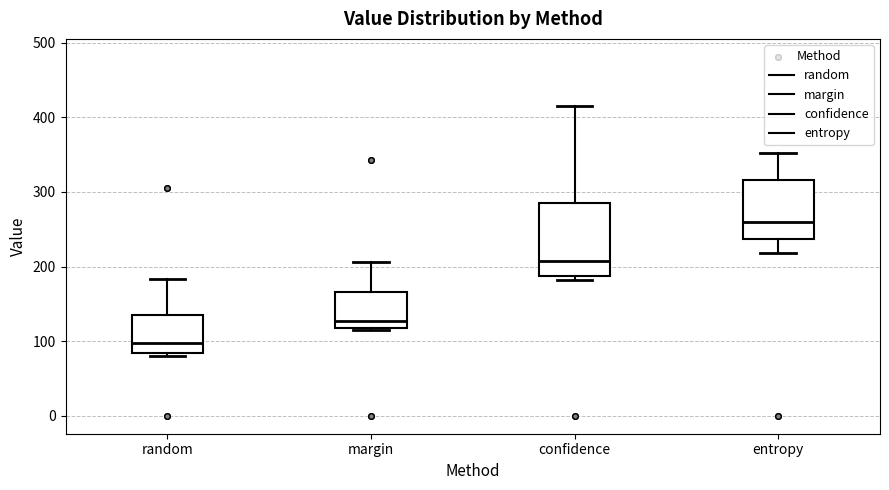

Reading left to right, transcribe this box plot: for each box, give where its median line is, the range the box spans, and where its two whiskers end, as read against the y-axis. The values are not printed on the chart, so give them approximately, as read against the axis.

random: median 100, box 80 to 140, whiskers 80 (just below the box's lower edge) to 180
margin: median 130, box 120 to 170, whiskers 120 to 210
confidence: median 210, box 190 to 290, whiskers 180 to 410
entropy: median 260, box 240 to 320, whiskers 220 to 350